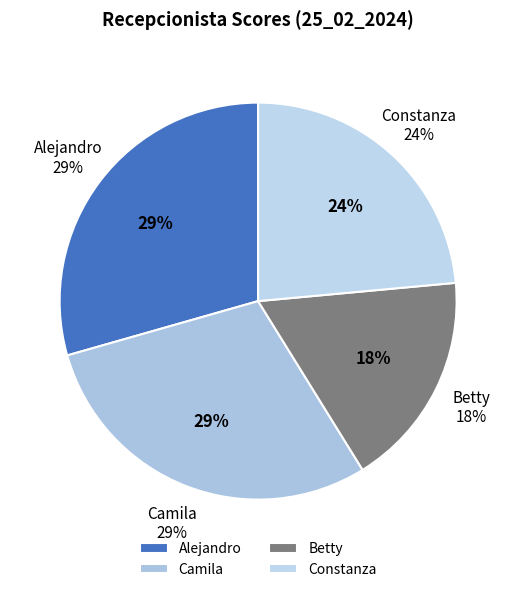

Which category has the smallest portion of the pie?

Betty